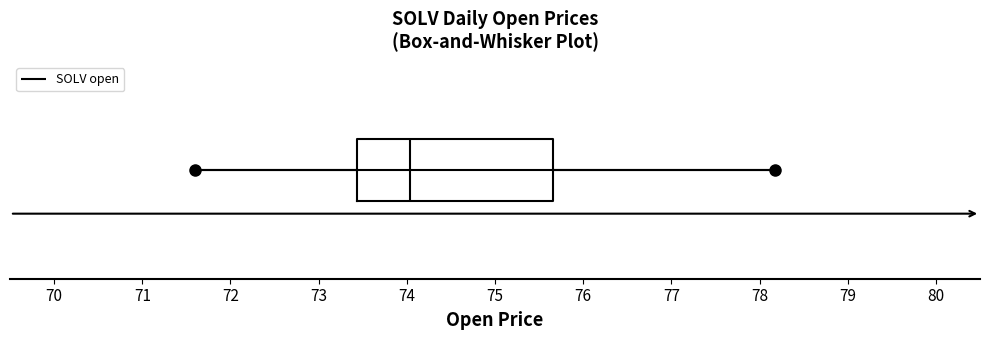

Read this box plot against the x-axis: the position of the median line, the range covered by the box, and the ends of both whiskers. The values are not printed on the chart, so give them approximately, as read against the axis.

median 74.0, box 73.4 to 75.7, whiskers 71.6 to 78.2